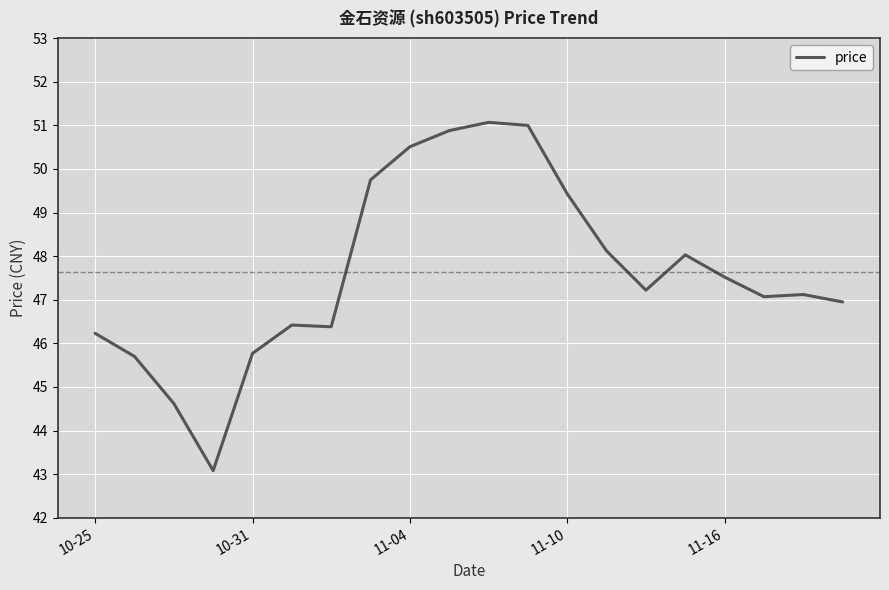

What is the smallest value displayed?

43.1